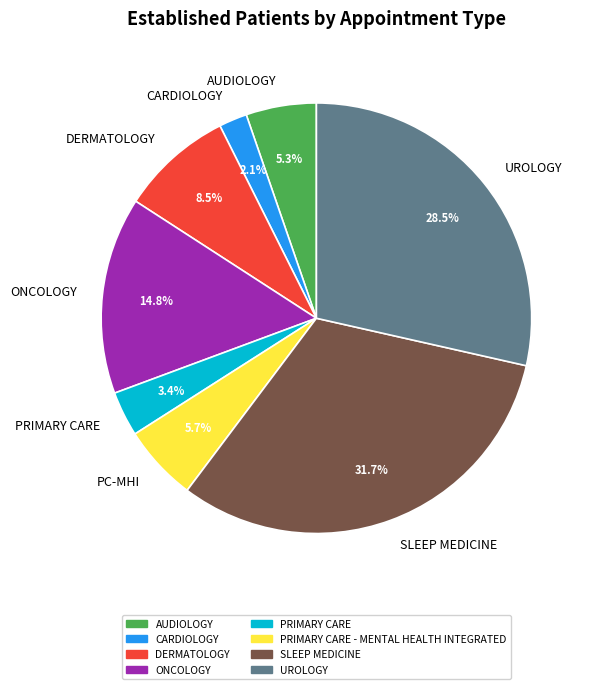

True or false: DERMATOLOGY accounts for 18% of the total.

False